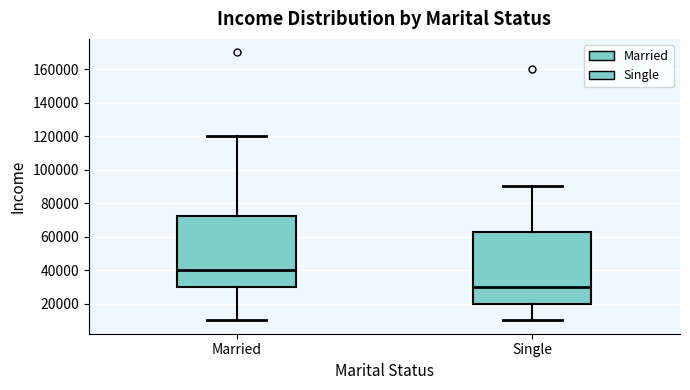

Reading left to right, transcribe this box plot: for each box, give where its median line is, the range the box spans, and where its two whiskers end, as read against the y-axis. The values are not printed on the chart, so give them approximately, as read against the axis.

Married: median 40000, box 30000 to 72000, whiskers 10000 to 120000
Single: median 30000, box 20000 to 62000, whiskers 10000 to 90000